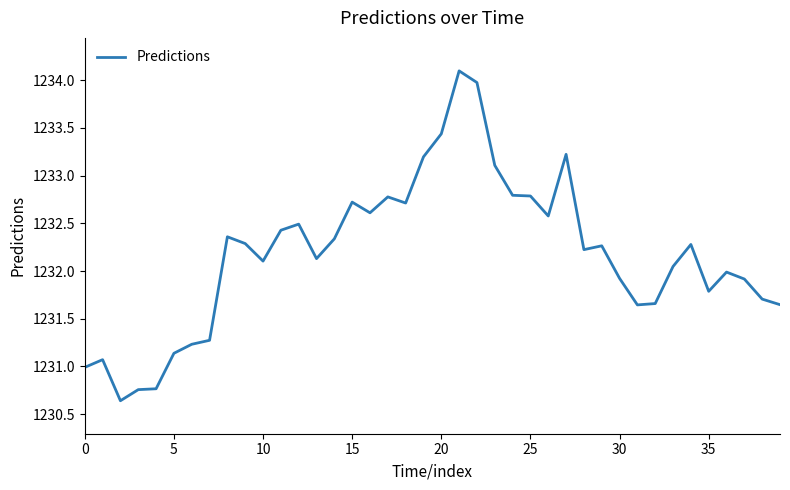

What is the minimum value shown in the chart?

1230.6